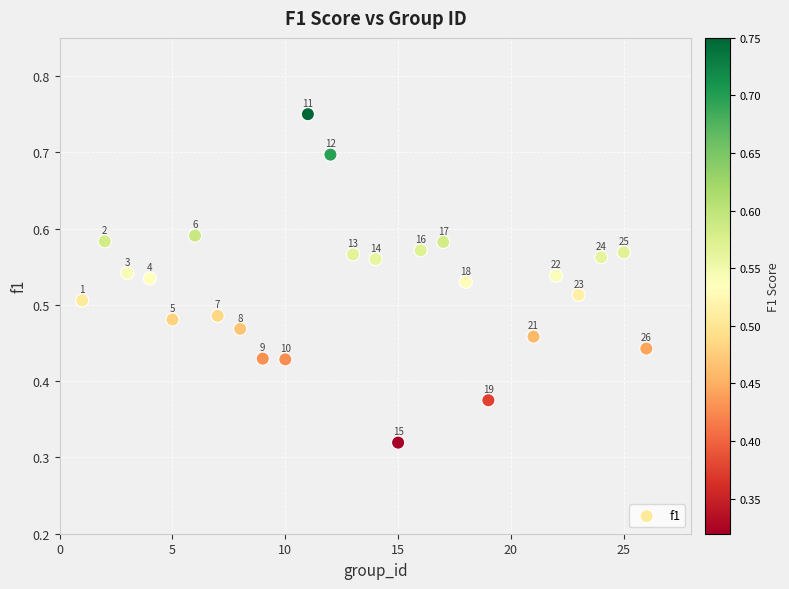

What is the range of X values (max minus min)?

25.0